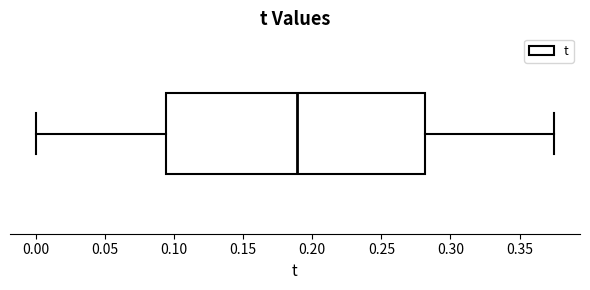

Where does the right whisker of the box end on the x-axis? The values are not printed on the chart, so give them approximately, as read against the axis.

0.375